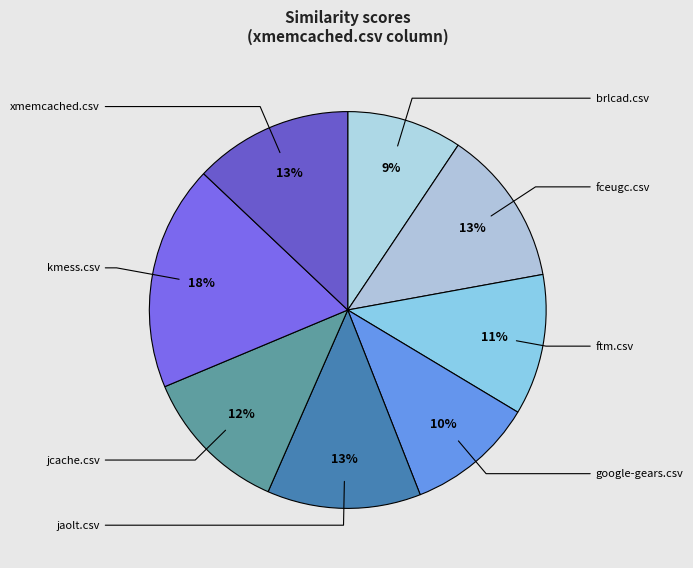

Does google-gears.csv account for over 50% of the chart?

No